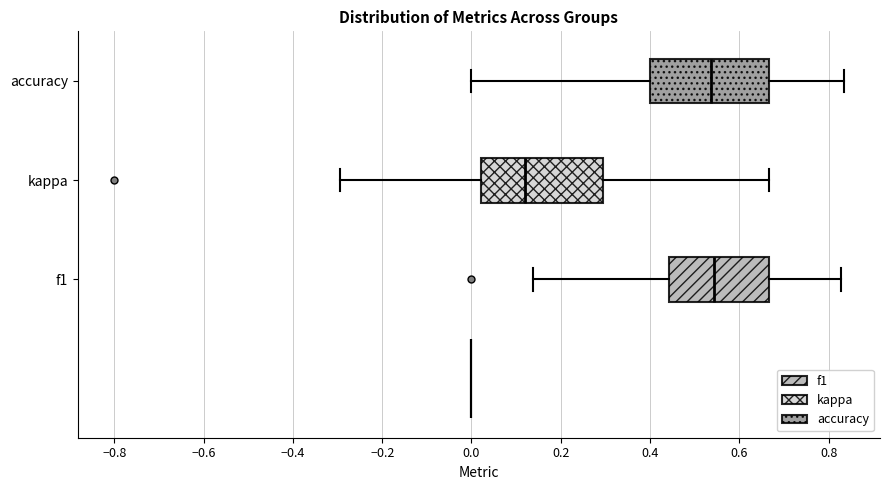

Reading bottom to top, transcribe this box plot: for each box, give where its median line is, the range the box spans, and where its two whiskers end, as read against the x-axis. The values are not printed on the chart, so give them approximately, as read against the axis.

f1: median 0.54, box 0.44 to 0.66, whiskers 0.14 to 0.82
kappa: median 0.12, box 0.02 to 0.30, whiskers -0.30 to 0.66
accuracy: median 0.54, box 0.40 to 0.66, whiskers 0.00 to 0.84